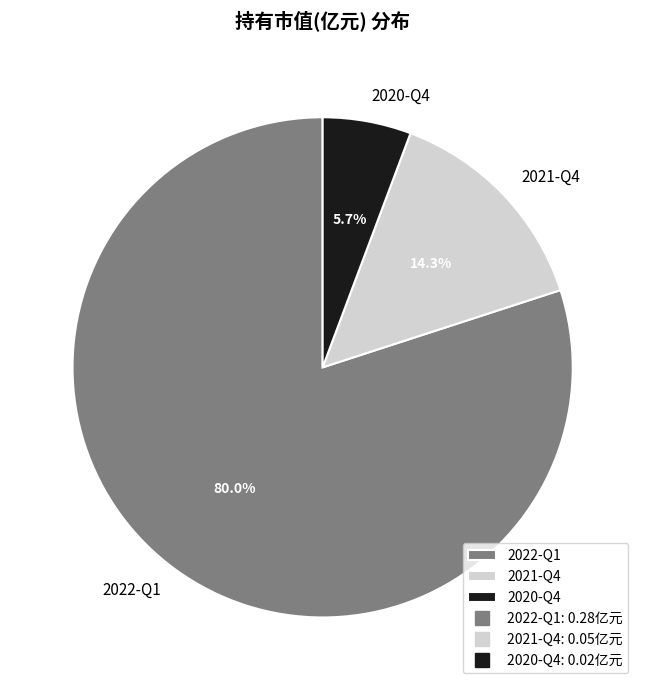

Count the number of slices in the pie.

3